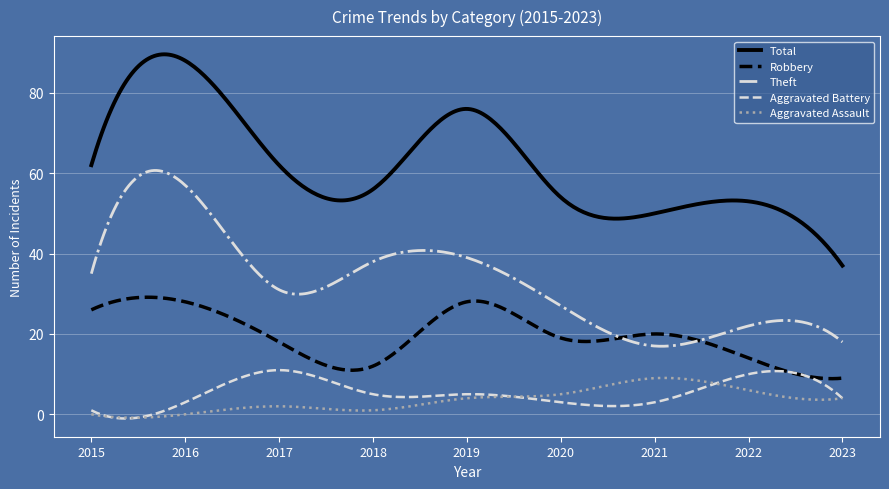

True or false: Aggravated Battery and Total cross at least once.

False